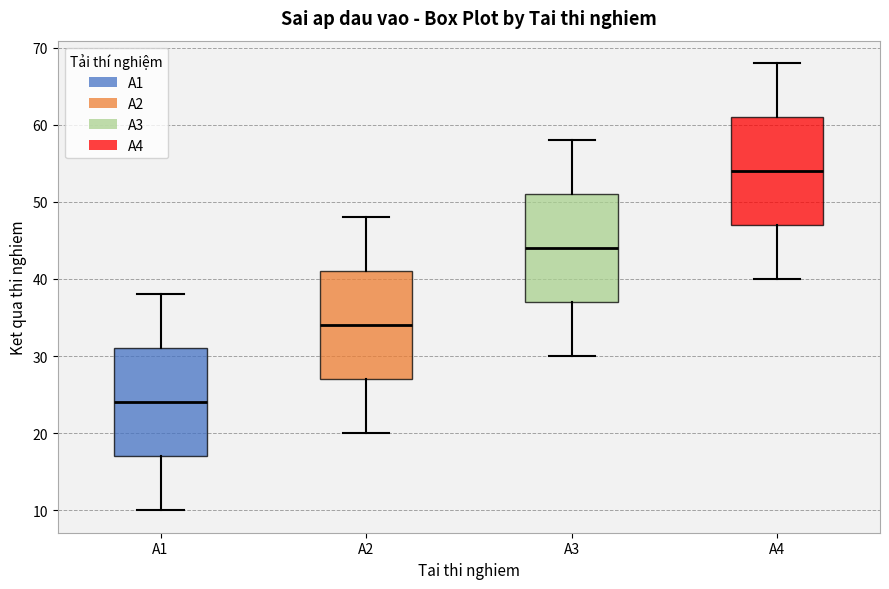

Reading left to right, transcribe this box plot: for each box, give where its median line is, the range the box spans, and where its two whiskers end, as read against the y-axis. The values are not printed on the chart, so give them approximately, as read against the axis.

A1: median 24, box 17 to 31, whiskers 10 to 38
A2: median 34, box 27 to 41, whiskers 20 to 48
A3: median 44, box 37 to 51, whiskers 30 to 58
A4: median 54, box 47 to 61, whiskers 40 to 68